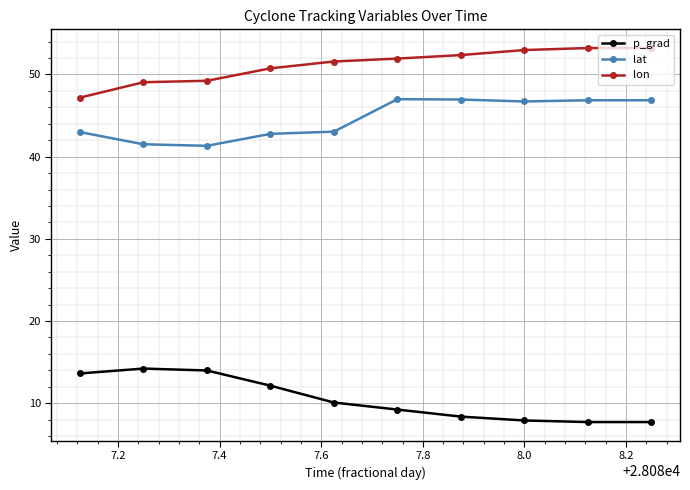

What is the minimum value shown in the chart?

7.7